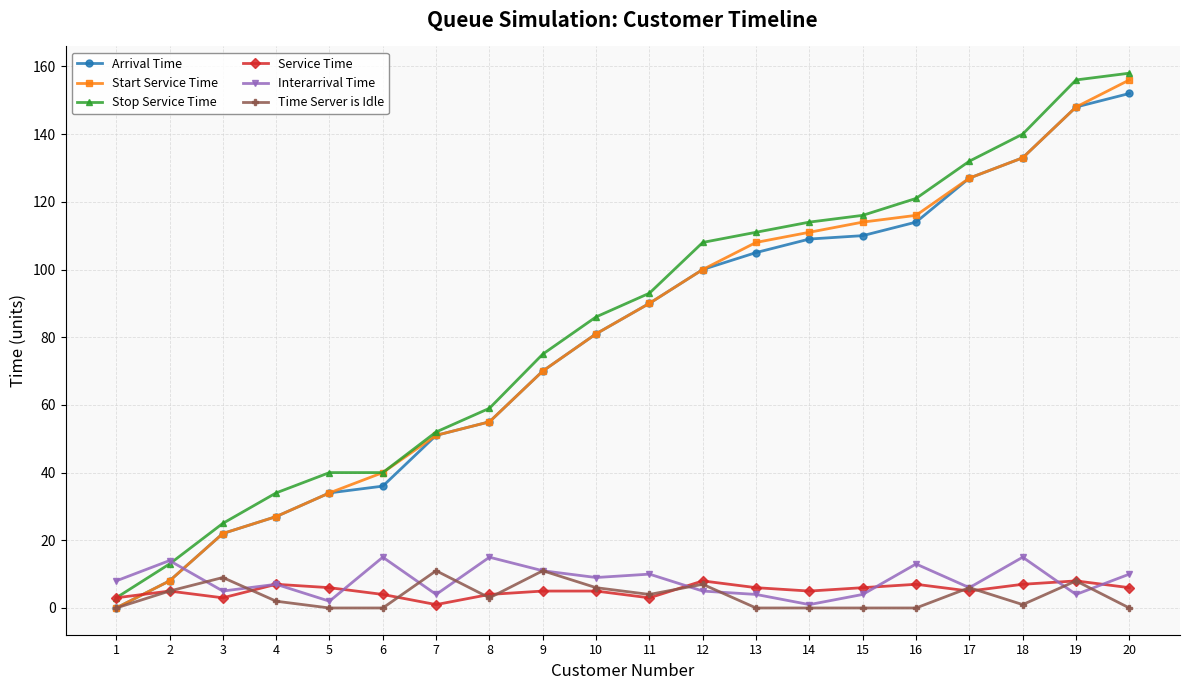

What is the spread (max minus min) of values at 19?

152